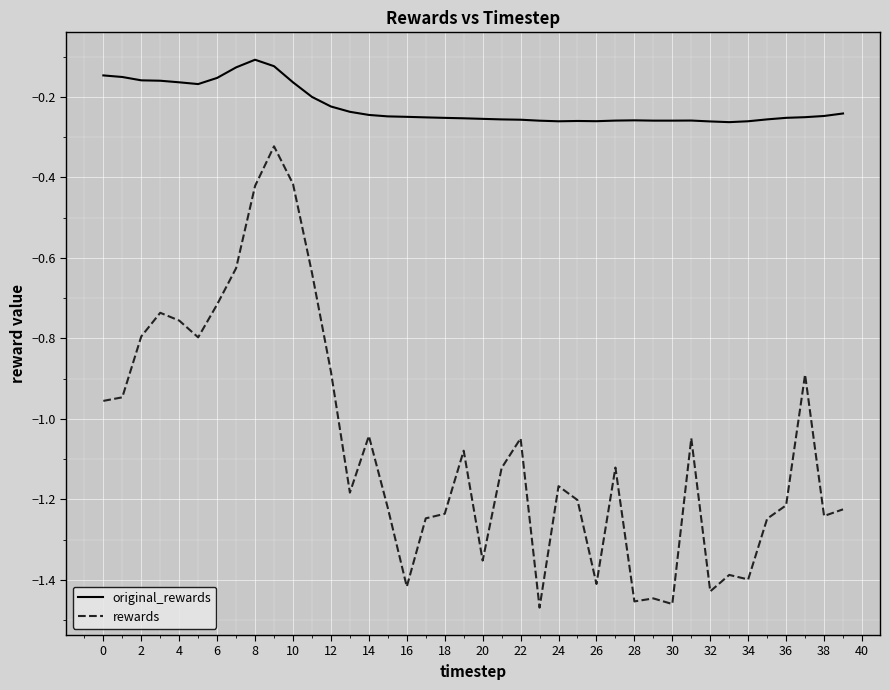

In original_rewards, how many points are higher than both neighbors (excluding endpoints)?

4